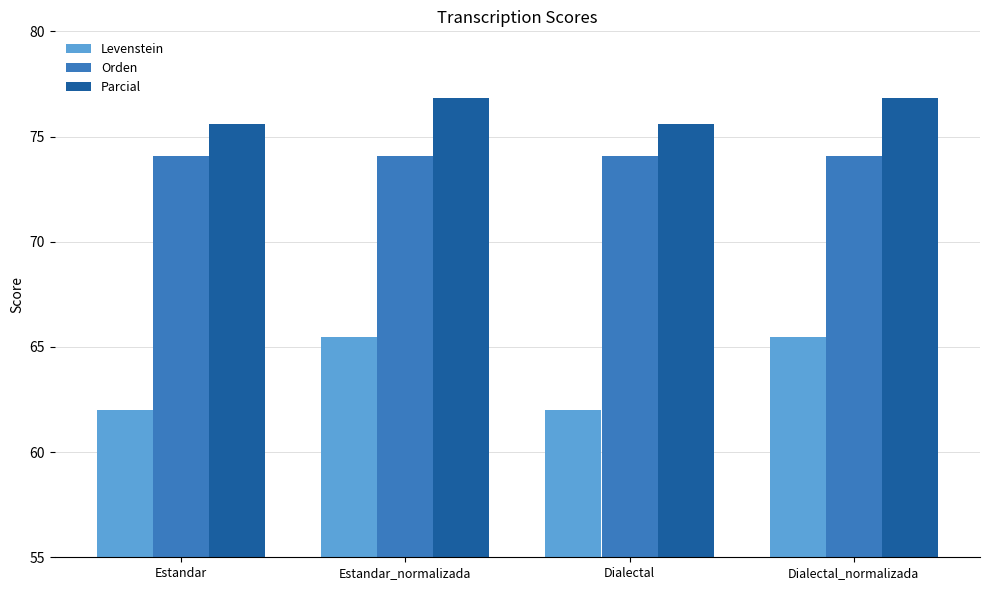

What is the value of the Levenstein bar at the 3rd from the left?

62.0